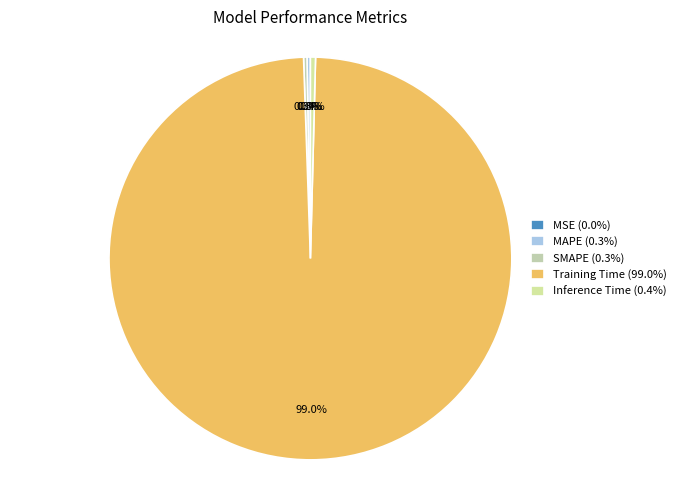

The Inference Time slice represents 15% of the pie. True or false?

False